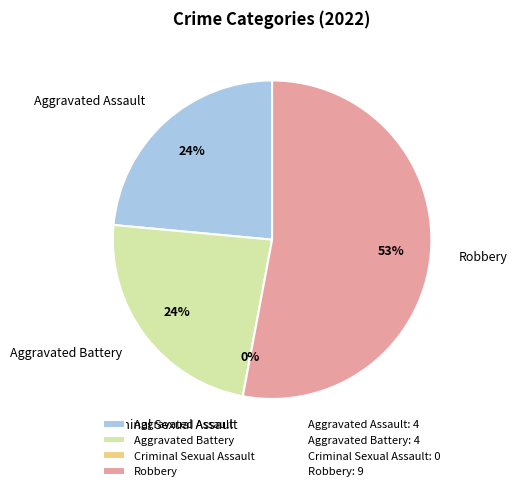

Is Aggravated Battery the majority of the pie?

No